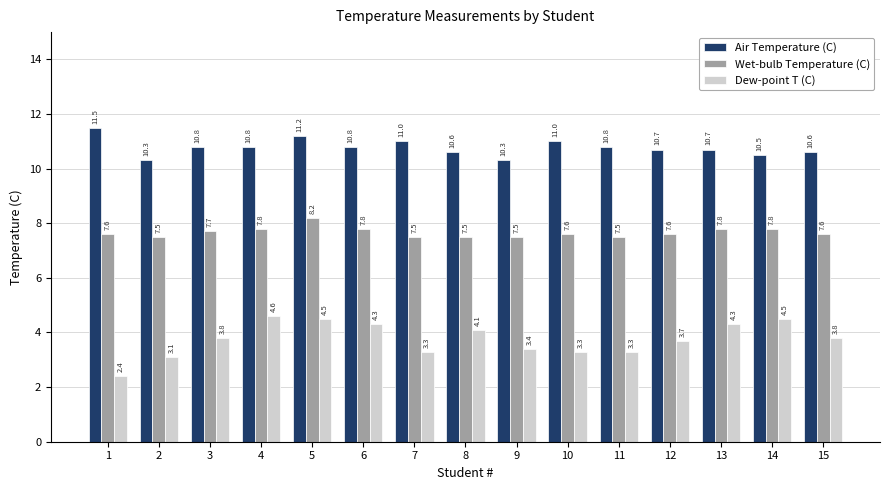

Is the value of Air Temperature (C) at 9 greater than the value of Wet-bulb Temperature (C) at 11?

Yes